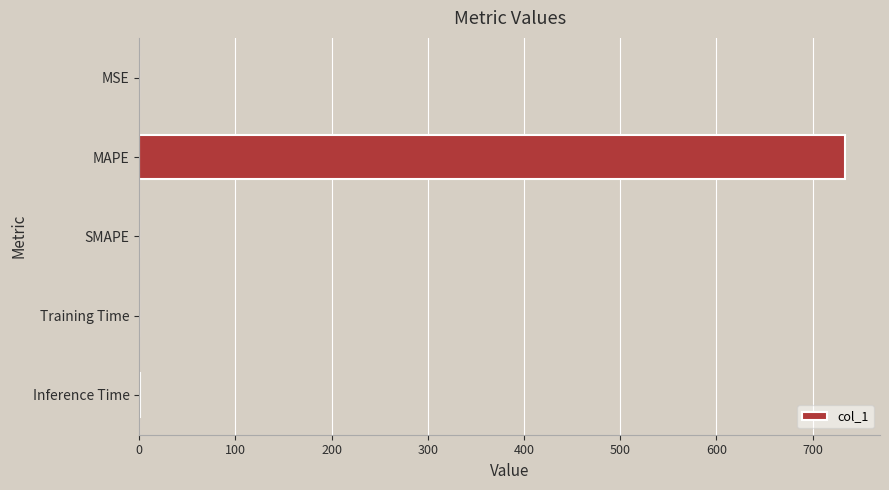

The value at MSE is 0.0. True or false?

True